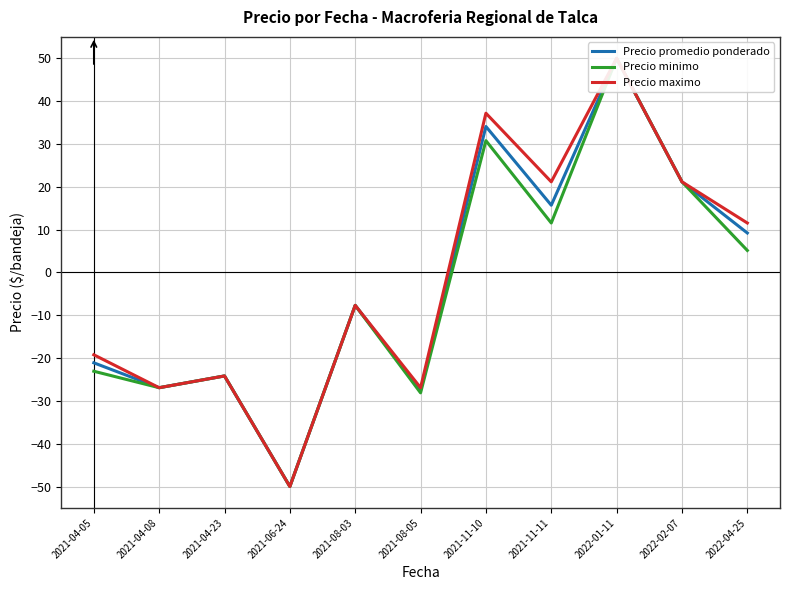

What is the average value of the Precio promedio ponderado series?

-2.5